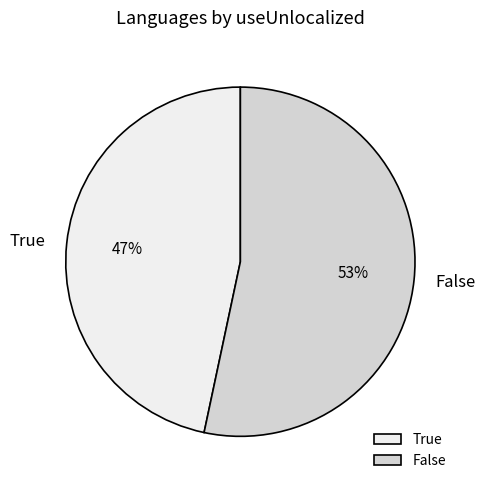

How many segments does this pie chart have?

2